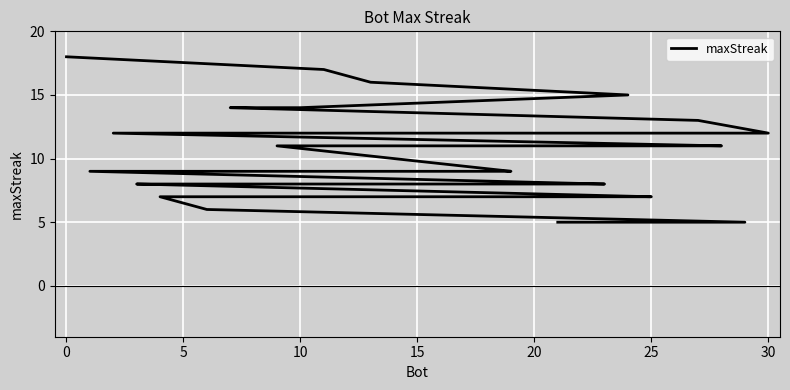

Approximately how many times larger is the value at 5 compared to 15?

1.8